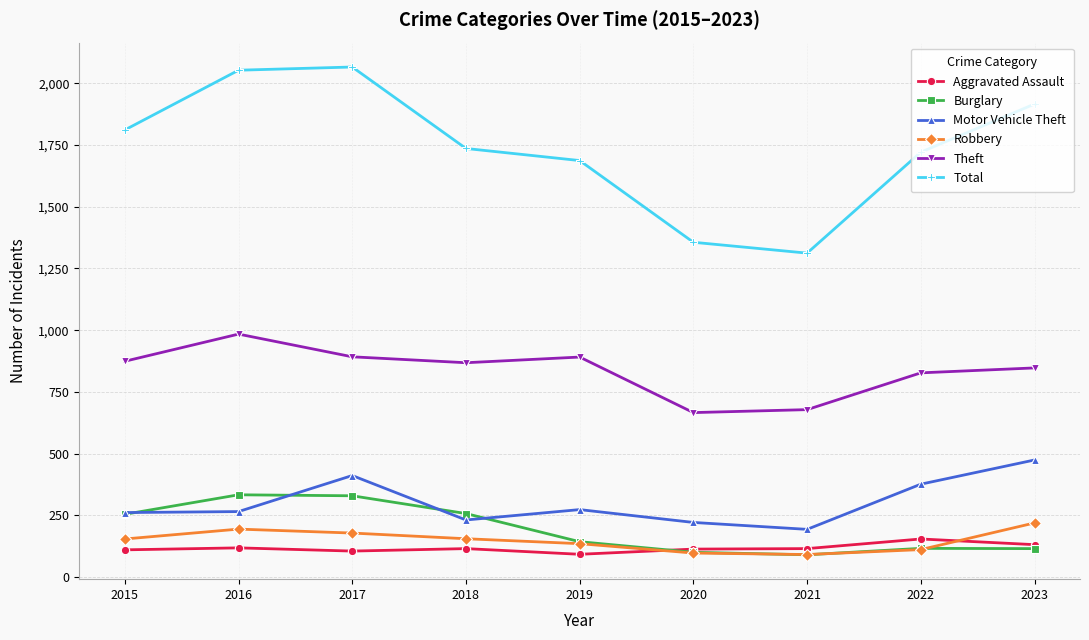

What is the value of the Aggravated Assault point at the 1st from the left?

110